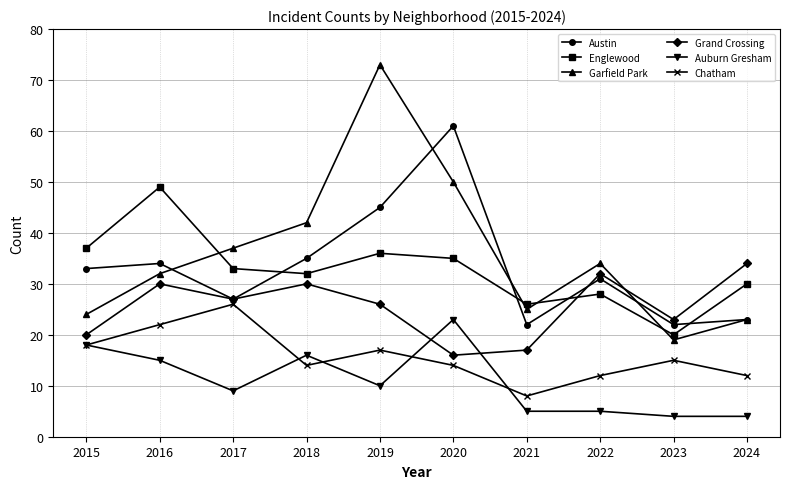

Reading left to right, transcribe all the data shown in this chart.

Austin: 33	34	27	35	45	61	22	31	22	23
Englewood: 37	49	33	32	36	35	26	28	20	30
Garfield Park: 24	32	37	42	73	50	25	34	19	23
Grand Crossing: 20	30	27	30	26	16	17	32	23	34
Auburn Gresham: 18	15	9	16	10	23	5	5	4	4
Chatham: 18	22	26	14	17	14	8	12	15	12